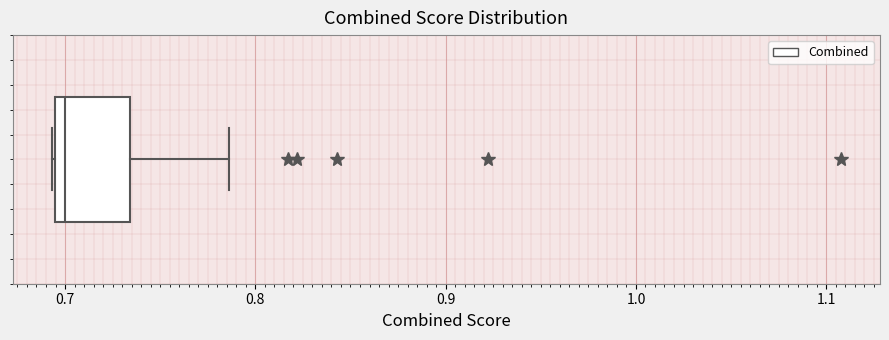

Read this box plot against the x-axis: the position of the median line, the range covered by the box, and the ends of both whiskers. The values are not printed on the chart, so give them approximately, as read against the axis.

median 0.70, box 0.69 to 0.73, whiskers 0.69 to 0.79